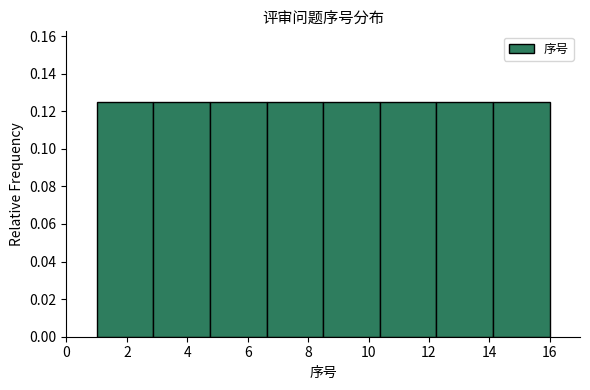

What is the height of the bar covering 14.2 to 16.0 on the x-axis? Neither the bar edges nor the heights are printed on the chart, so give them approximately, as read against the axes.

0.126